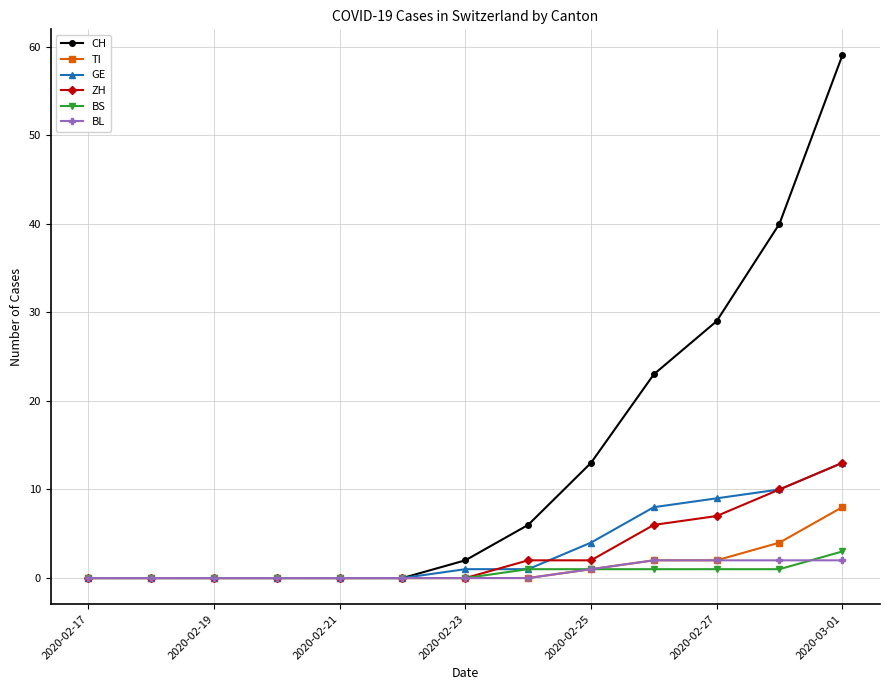

True or false: CH has more than 2 interior local peaks.

False